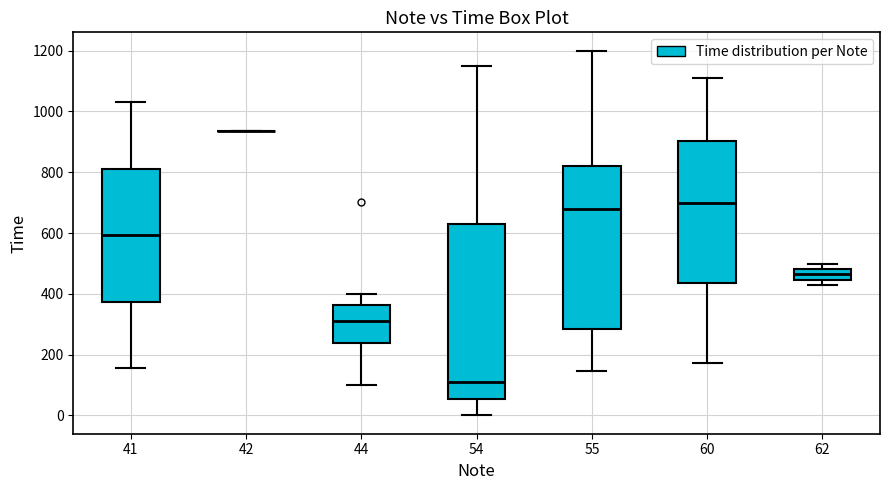

Reading left to right, transcribe this box plot: for each box, give where its median line is, the range the box spans, and where its two whiskers end, as read against the y-axis. The values are not printed on the chart, so give them approximately, as read against the axis.

41: median 600, box 380 to 820, whiskers 160 to 1040
42: box collapsed to a line at 940, whiskers 940 to 940
44: median 320, box 240 to 360, whiskers 100 to 400
54: median 100, box 60 to 620, whiskers 0 to 1140
55: median 680, box 280 to 820, whiskers 140 to 1200
60: median 700, box 440 to 900, whiskers 180 to 1120
62: median 460, box 440 to 480, whiskers 440 (just below the box's lower edge) to 500